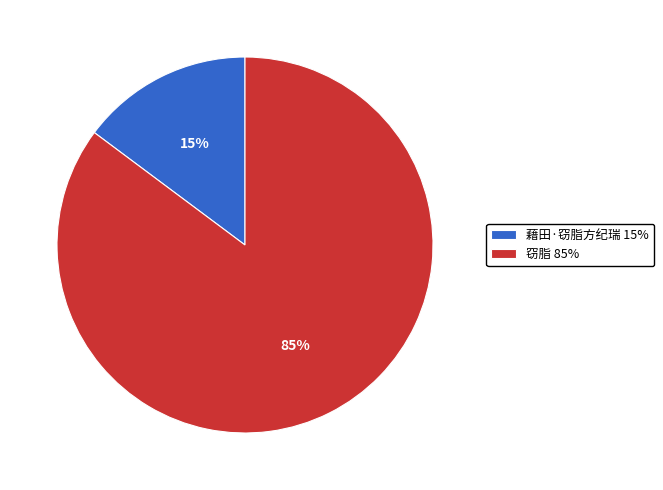

Count the number of slices in the pie.

2